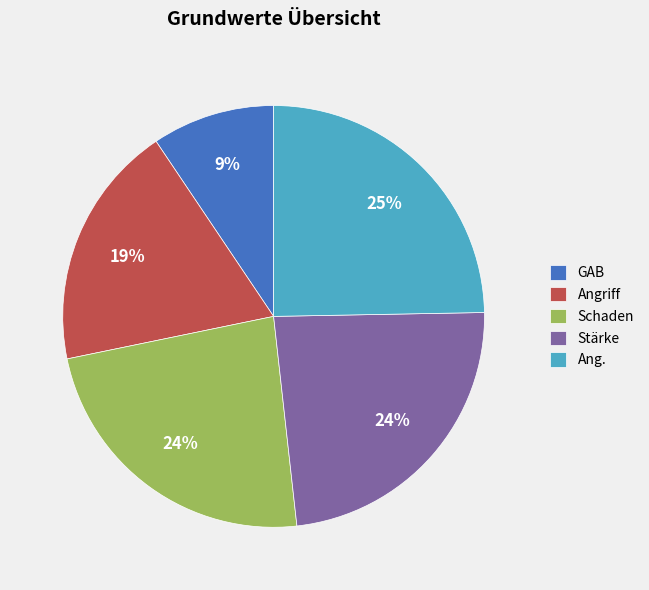

Approximately how many times larger is the value at Angriff compared to Stärke?

0.8